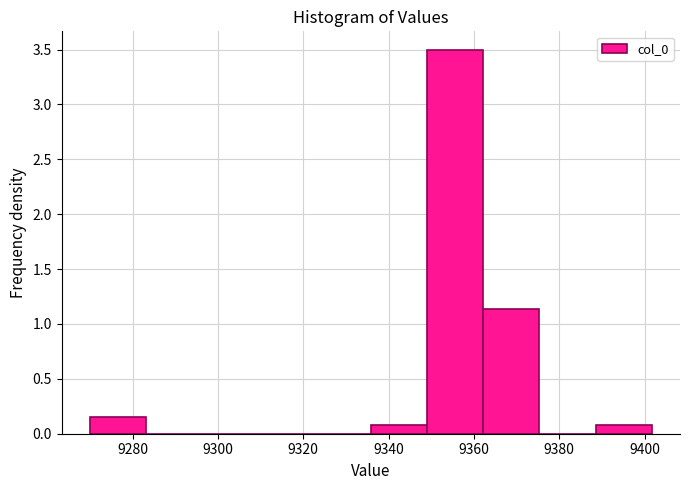

How tall is the bar that spans 9388 to 9402 on the x-axis? Neither the bar edges nor the heights are printed on the chart, so give them approximately, as read against the axes.

0.10